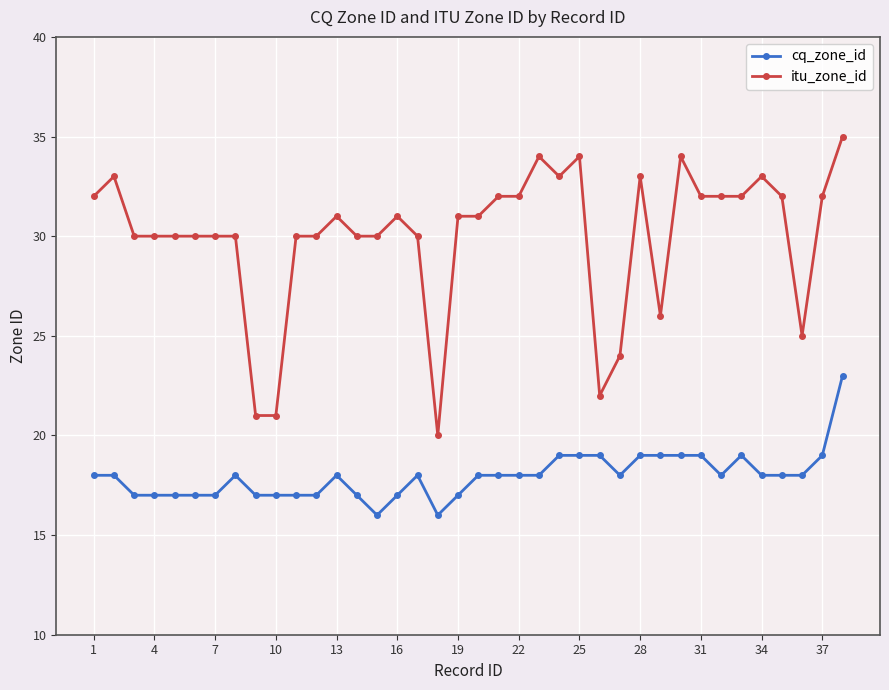

What is the minimum value for itu_zone_id?

20